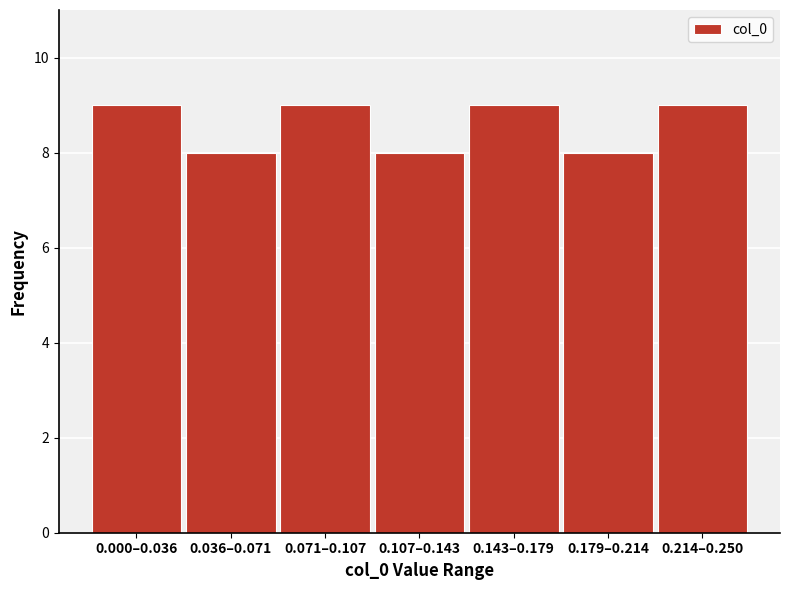

Reading left to right, list all the values displayed in this chart.

9	8	9	8	9	8	9